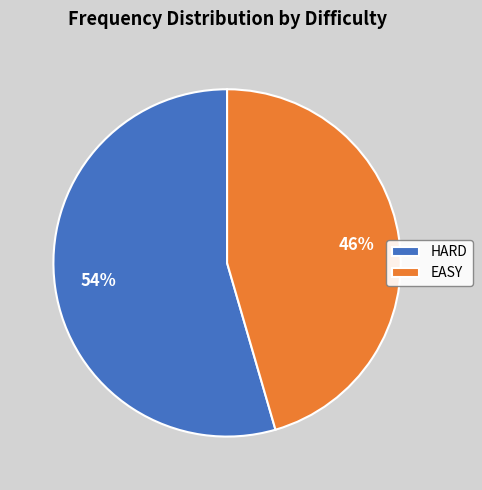

What percentage is the EASY slice, to the nearest percent?

46%